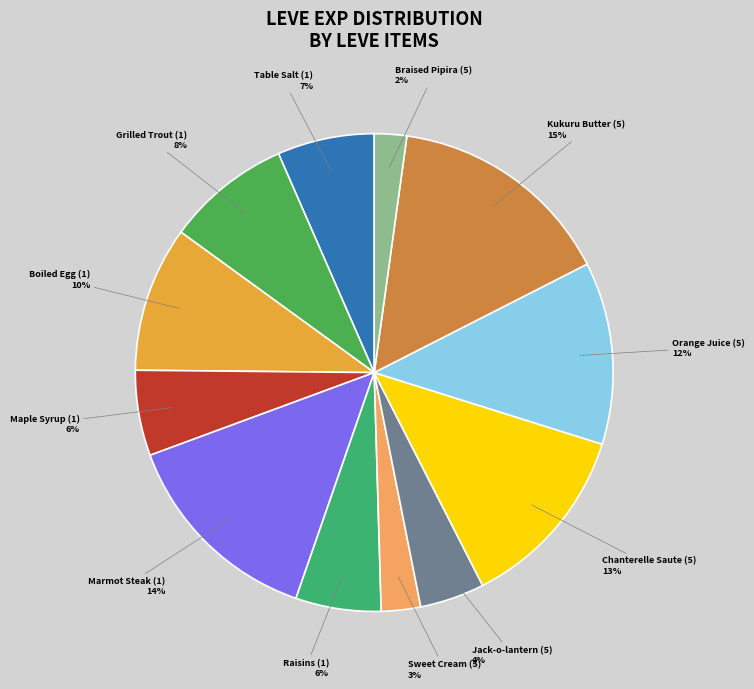

To the nearest percent, what is the difference between the largest and smallest slice percentages?

13%